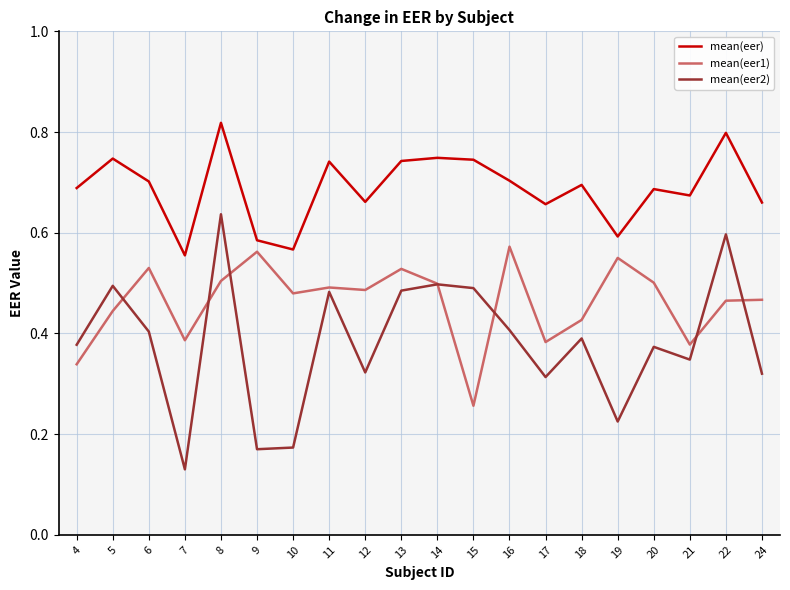

Between 4 and 22, which series saw the biggest shift?

mean(eer2)